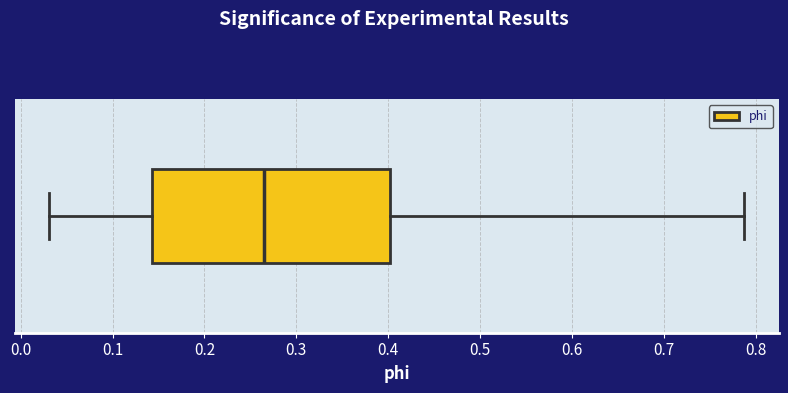

Read this box plot against the x-axis: the position of the median line, the range covered by the box, and the ends of both whiskers. The values are not printed on the chart, so give them approximately, as read against the axis.

median 0.26, box 0.14 to 0.40, whiskers 0.03 to 0.79